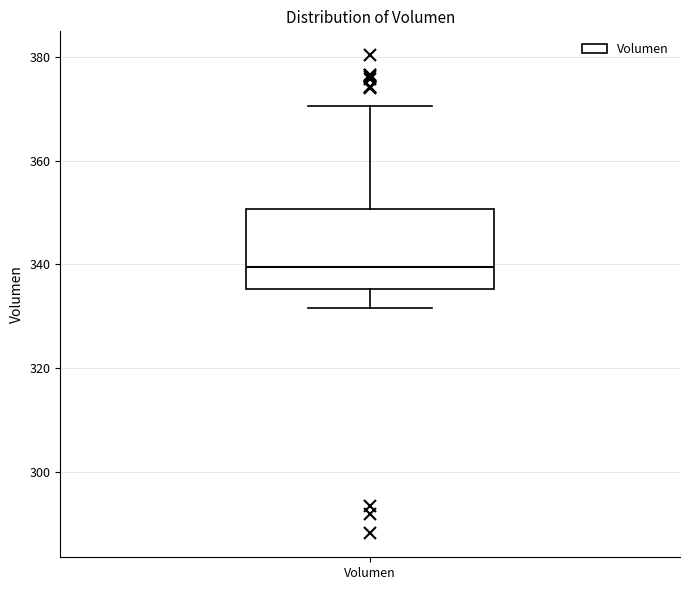

Transcribe this box plot: give where the median line is, the range the box spans, and where the two whiskers end, as read against the y-axis. The values are not printed on the chart, so give them approximately, as read against the axis.

median 340, box 336 to 350, whiskers 332 to 370